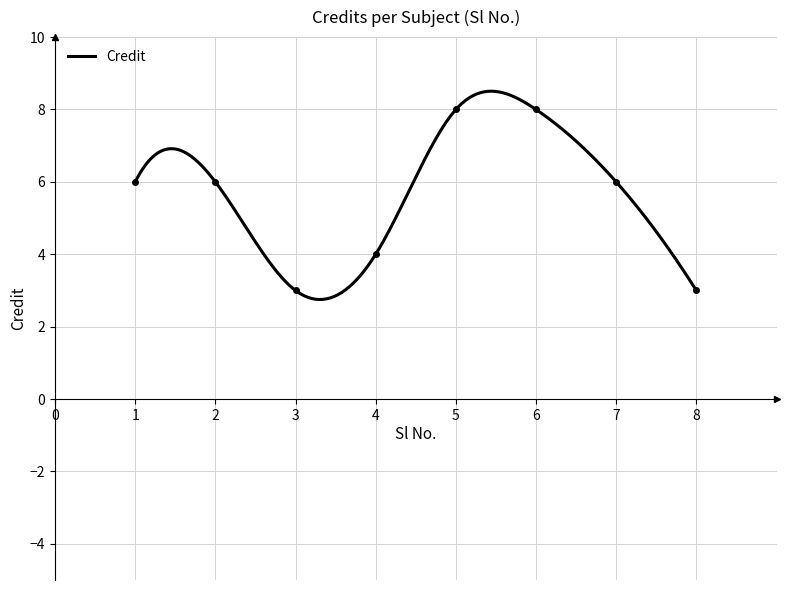

Reading left to right, list all the values displayed in this chart.

1=6	2=6	3=3	4=4	5=8	6=8	7=6	8=3